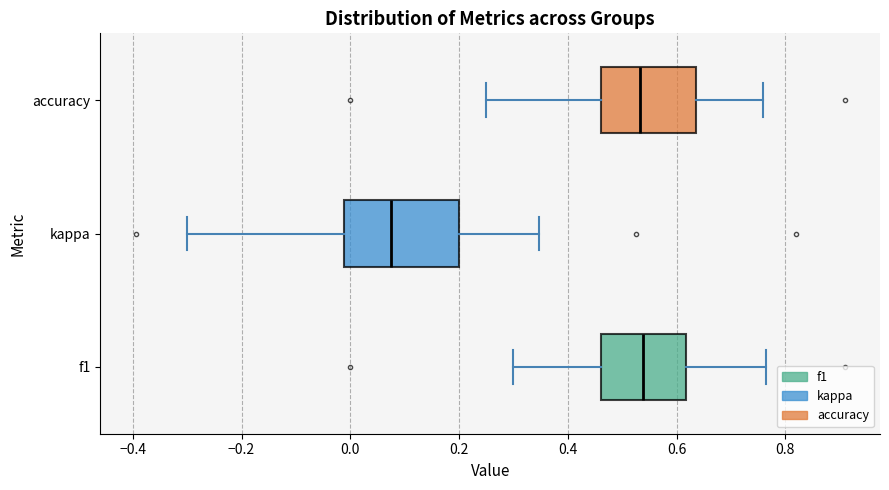

Where does the right whisker of the box for kappa end on the x-axis? The values are not printed on the chart, so give them approximately, as read against the axis.

0.34